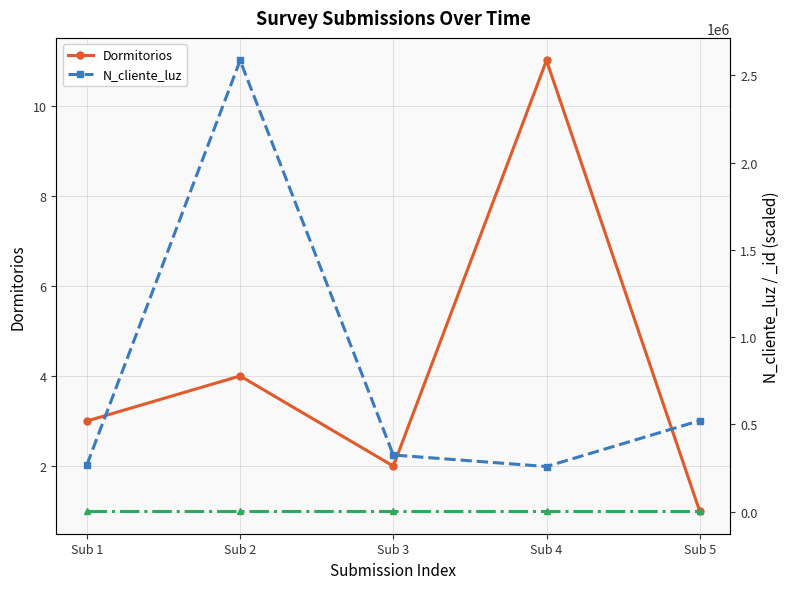

True or false: N_cliente_luz and Dormitorios intersect in this chart.

False